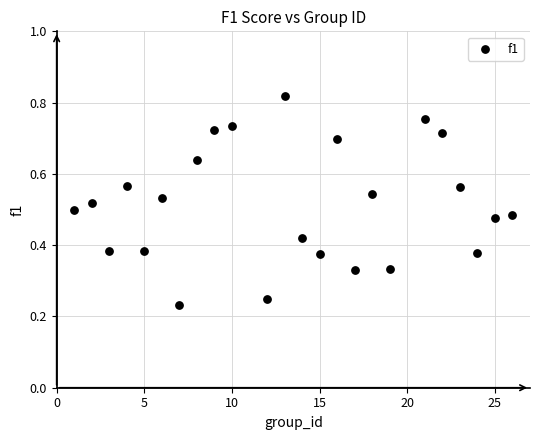

What is the range of X values (max minus min)?

25.0